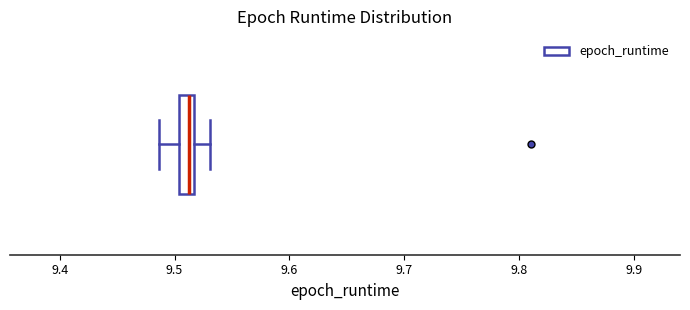

Where does the left whisker of the box end on the x-axis? The values are not printed on the chart, so give them approximately, as read against the axis.

9.49